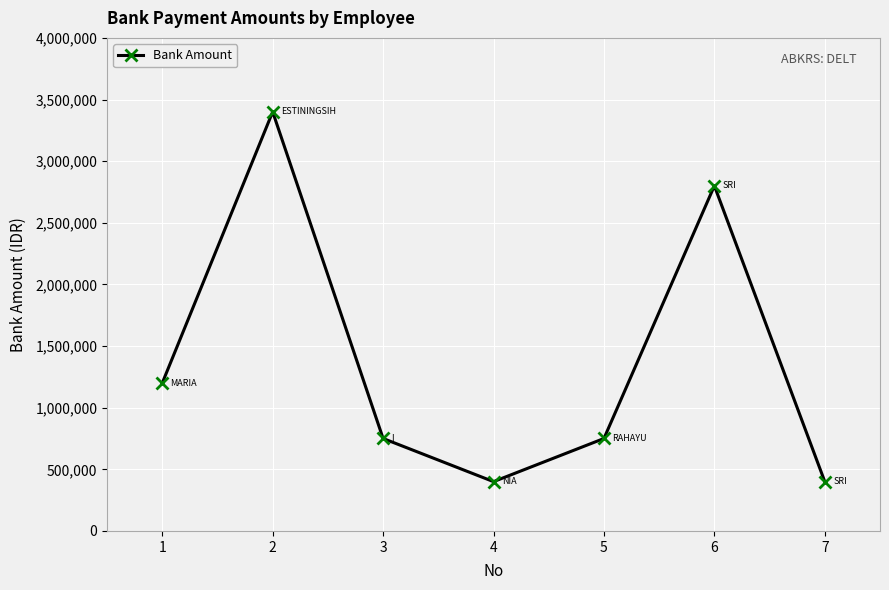

True or false: the data has more than 0 interior local peaks.

True